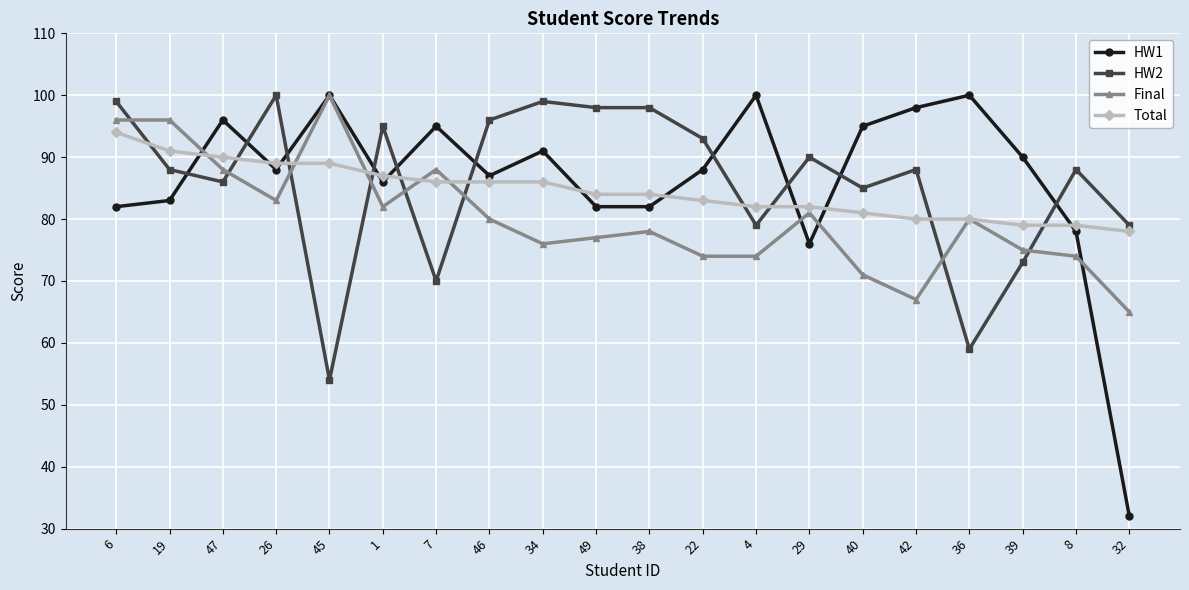

Does the chart display data point markers on the line(s)?

Yes